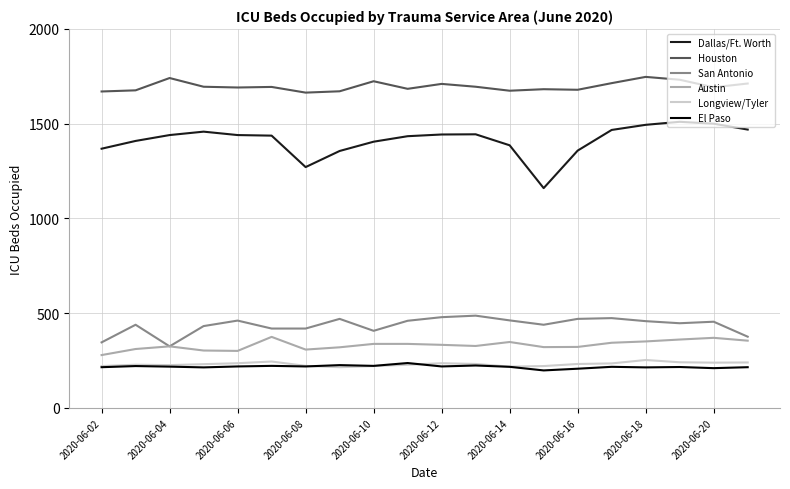

True or false: Longview/Tyler and San Antonio cross at least once.

False